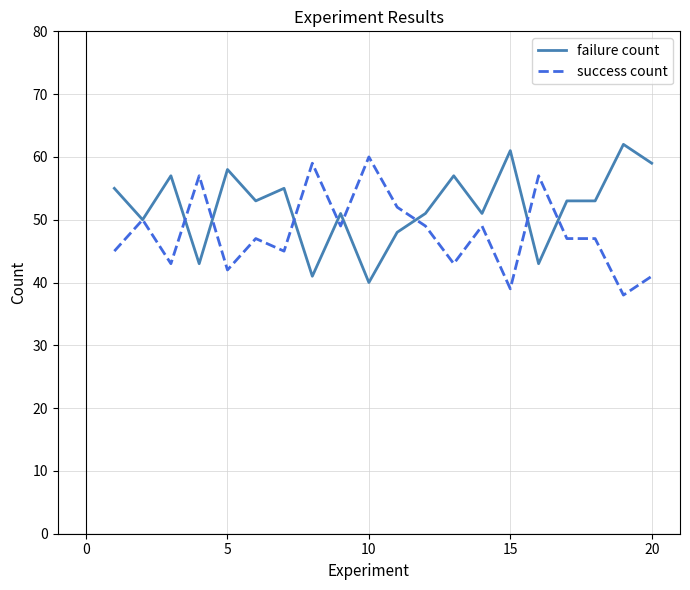

Which series has the largest total across all categories?

failure count